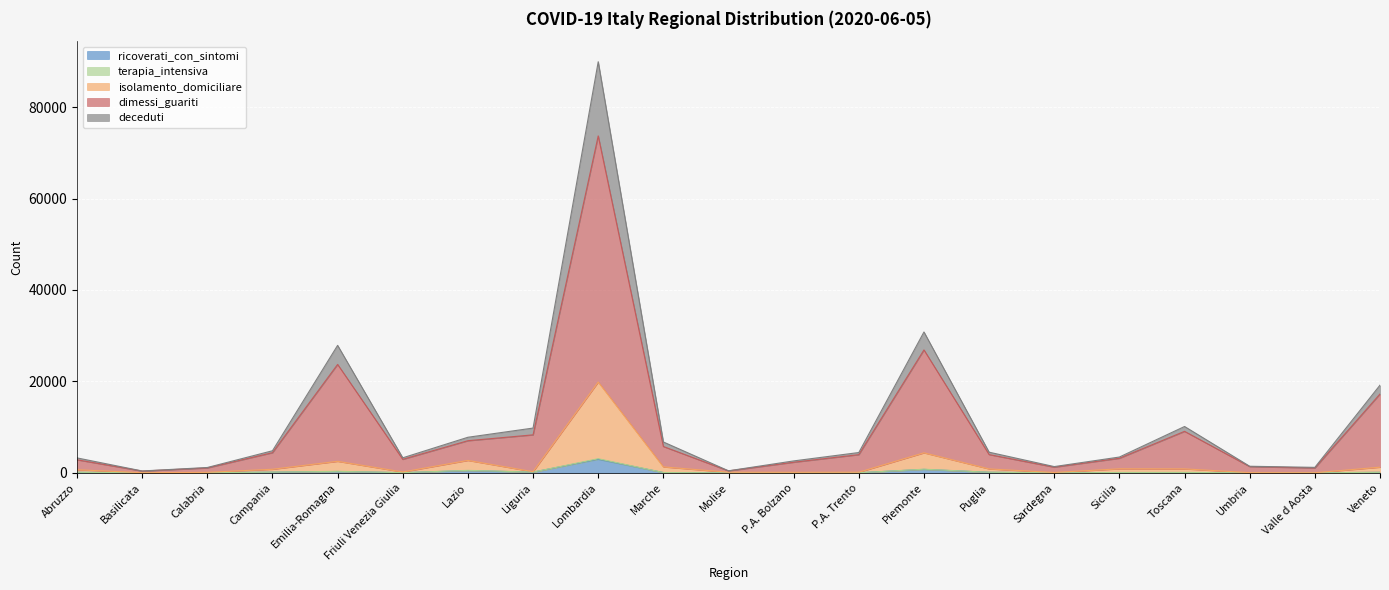

True or false: isolamento_domiciliare has more than 1 interior local peaks.

True